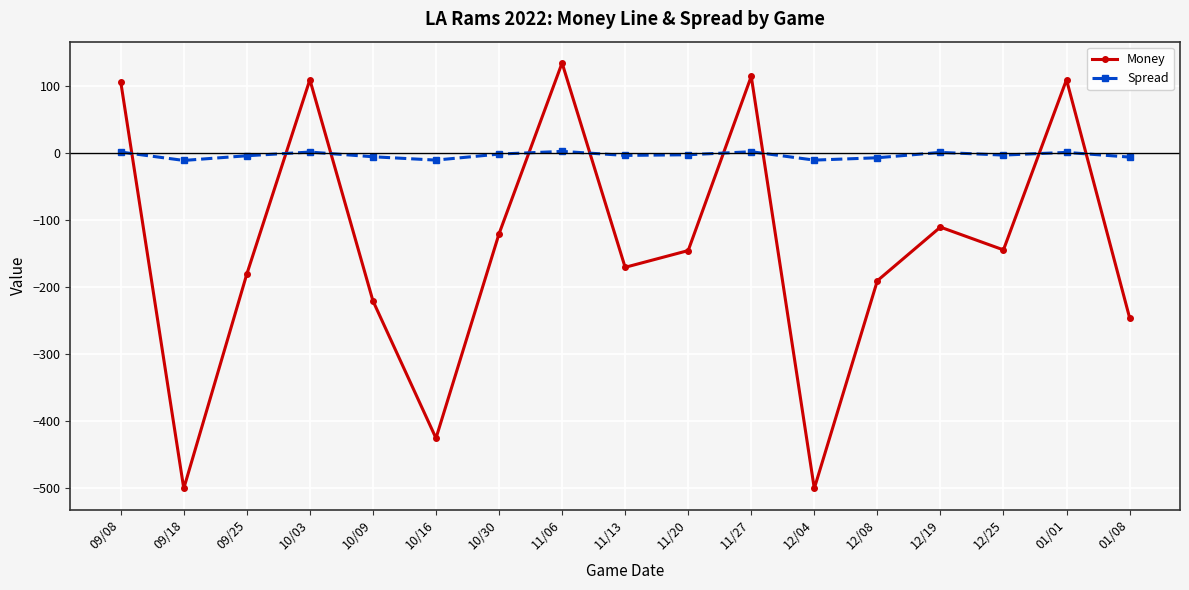

What is the label of the 3rd point from the left?

09/25